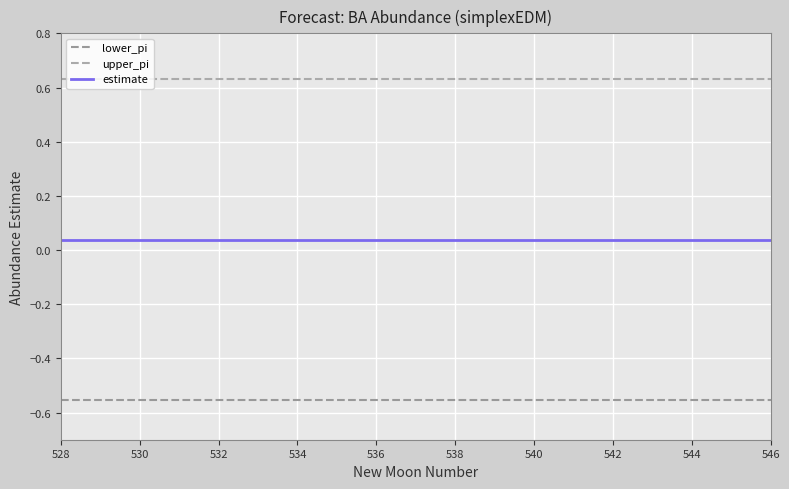

What is the average value of the lower_pi series?

-0.6